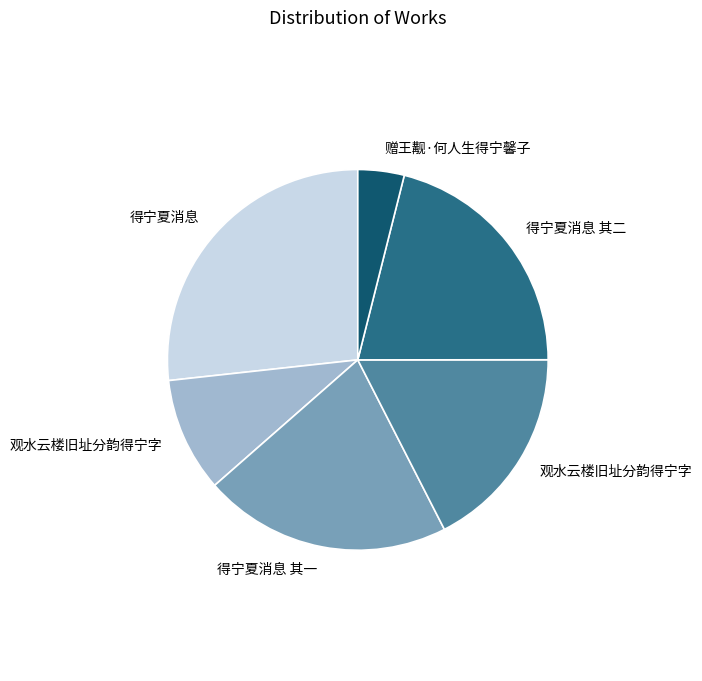

How many segments does this pie chart have?

6